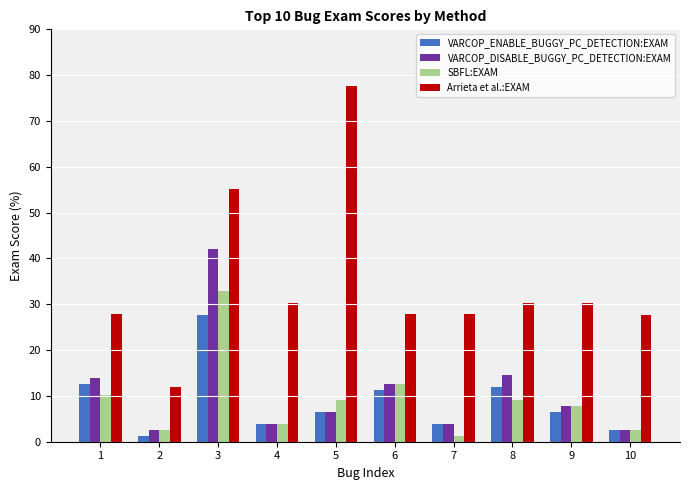

What is the highest value of the VARCOP_DISABLE_BUGGY_PC_DETECTION:EXAM series?

42.1